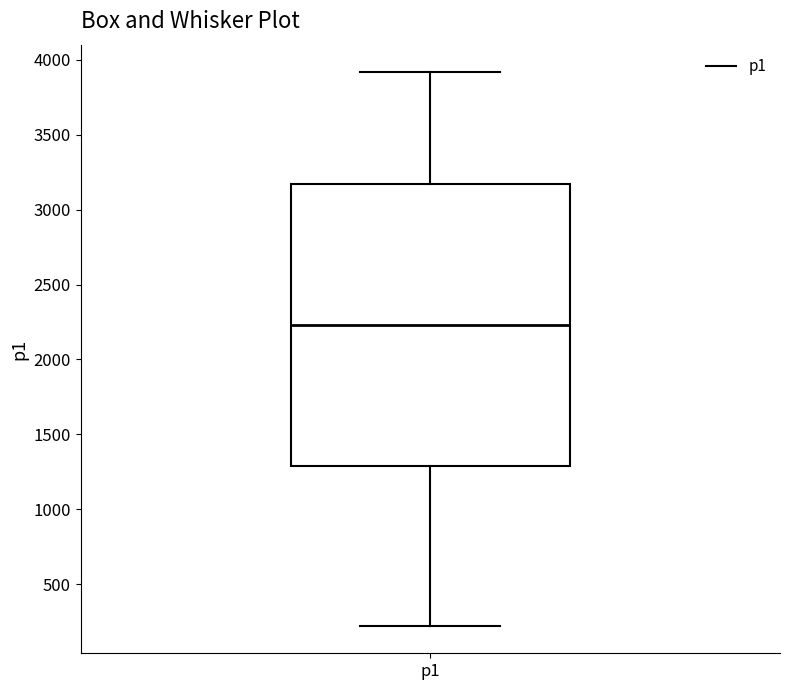

Where does the upper whisker of the box for p1 end on the y-axis? The values are not printed on the chart, so give them approximately, as read against the axis.

3900